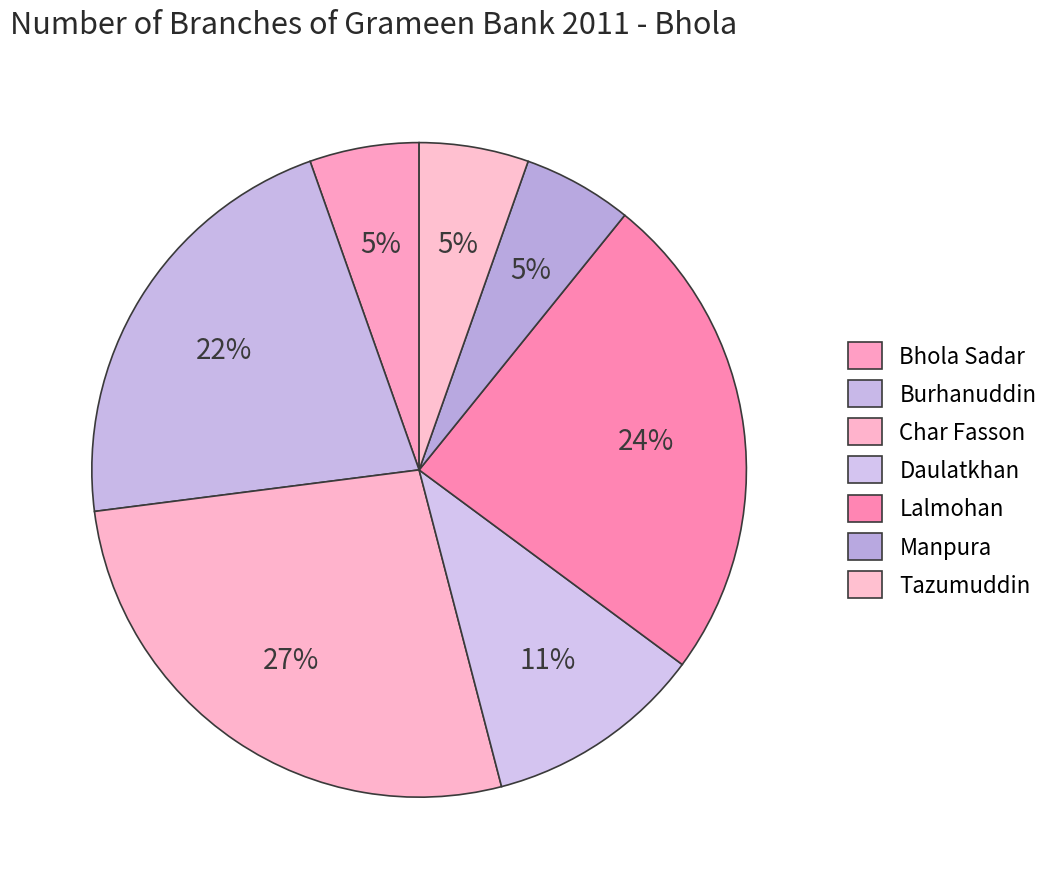

How many segments does this pie chart have?

7